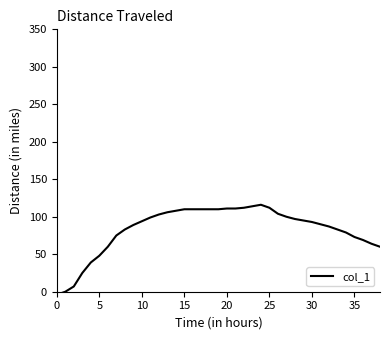

How many positive values are there?

37